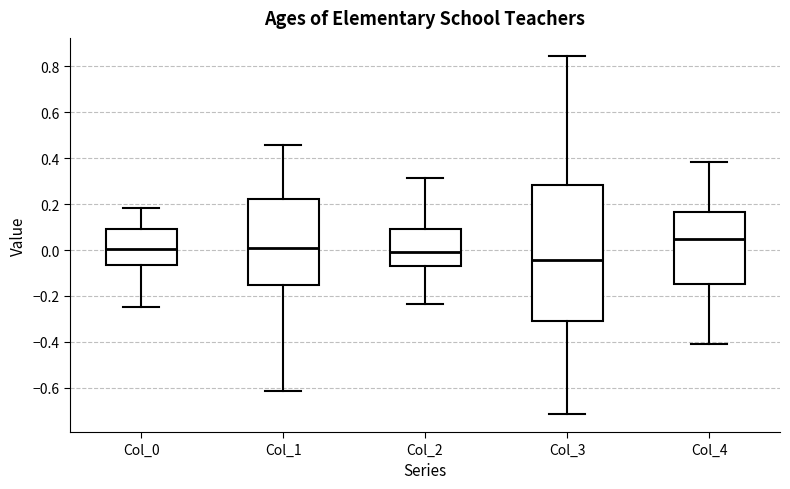

Which box is the tallest, from its lower edge to its upper edge?

Col_3